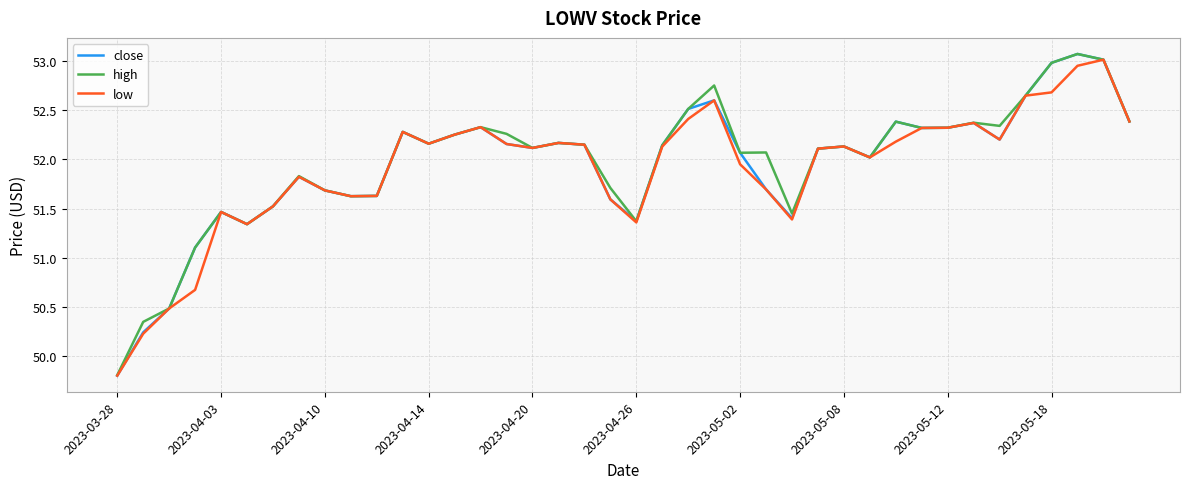

Which series has the largest range (max minus min)?

close